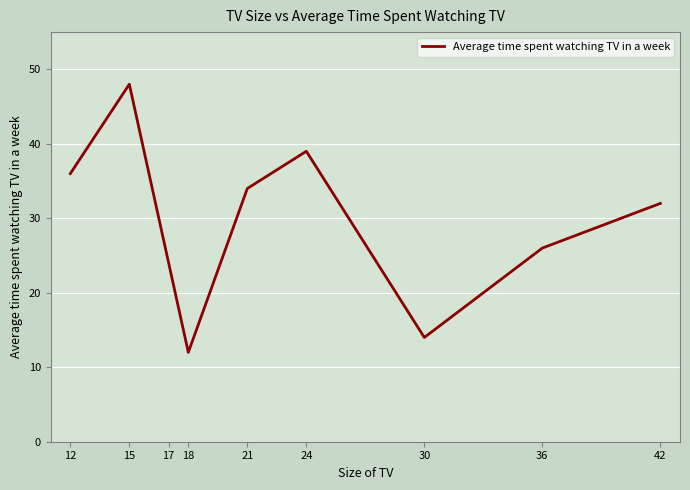

True or false: the data shows 39 at 24.

True